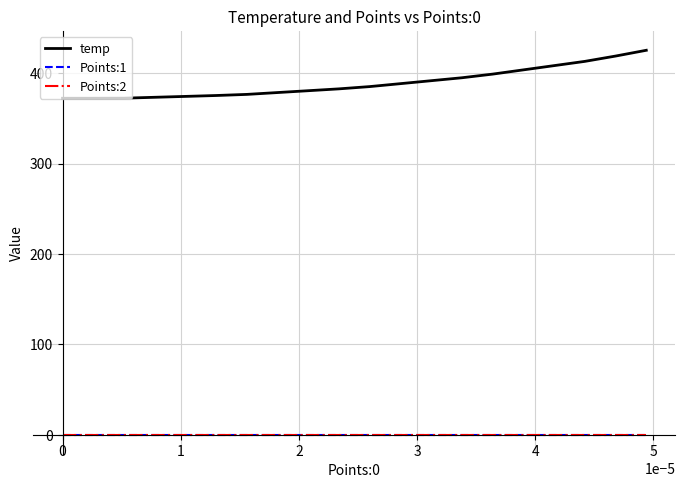

Which series has the largest total across all categories?

temp